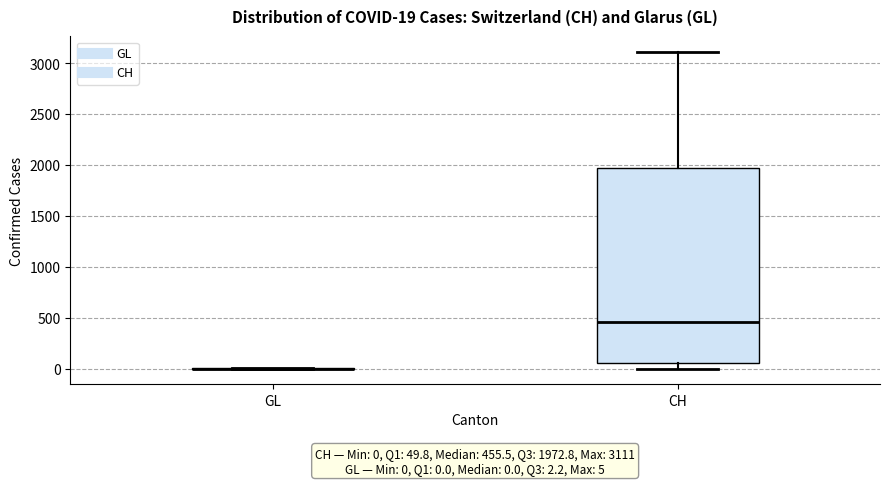

Which box is the tallest, from its lower edge to its upper edge?

CH